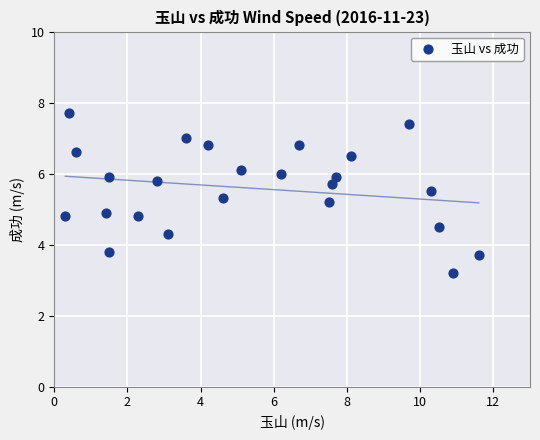

What is the range of X values (max minus min)?

11.3